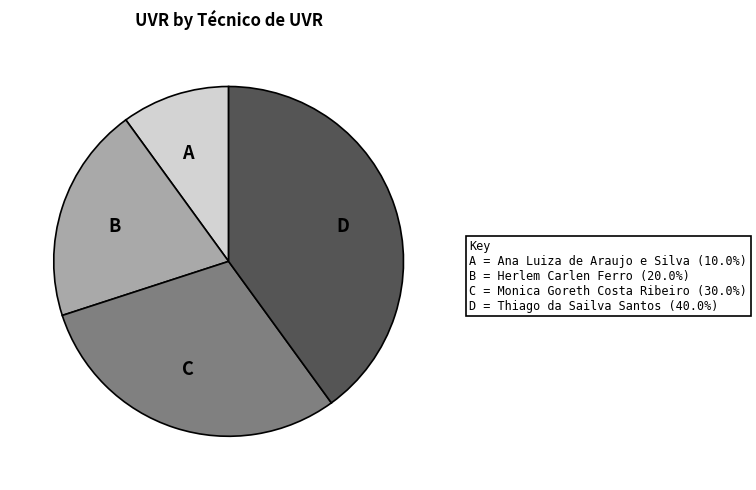

What is the smallest slice in the pie chart?

A = Ana Luiza de Araujo e Silva